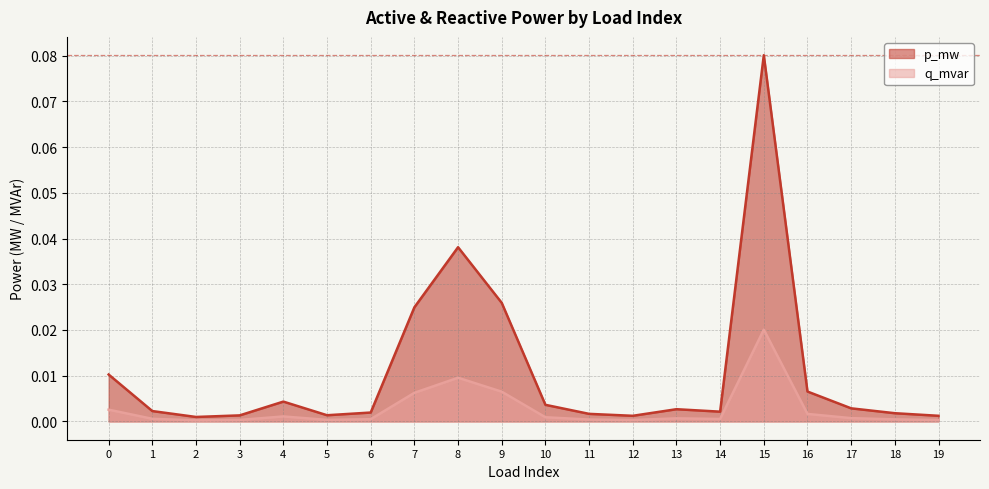

List the series in order of their peak value, lowest first.

q_mvar, p_mw